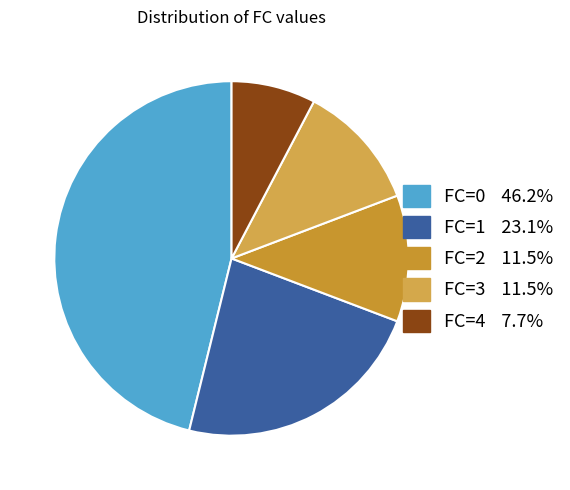

Which category has the biggest portion of the pie?

FC=0